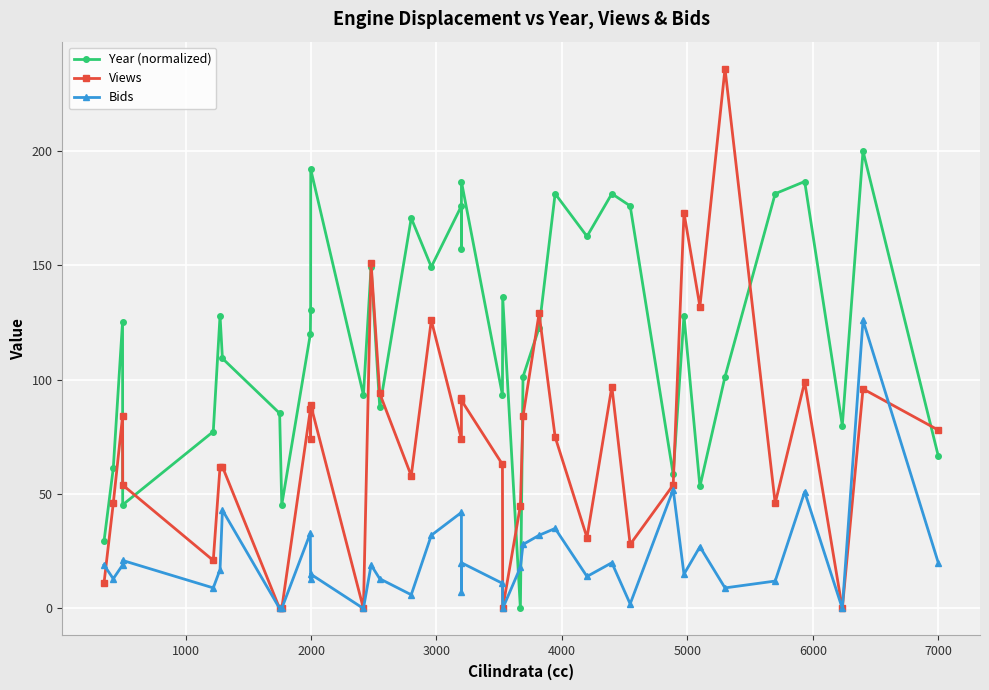

Count the number of categories in the chart.

38